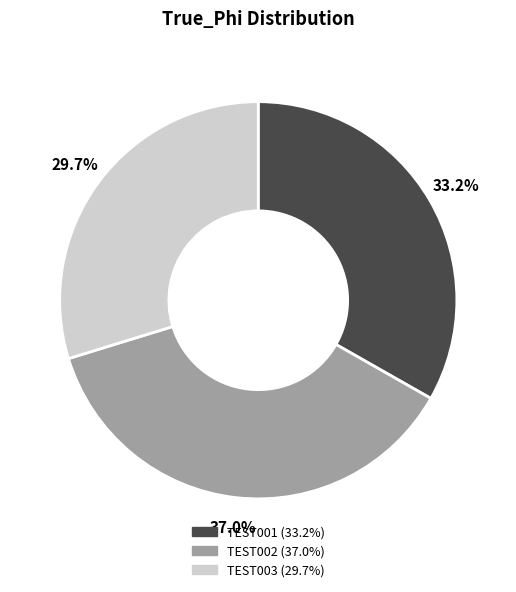

Which category has the smallest portion of the pie?

TEST003